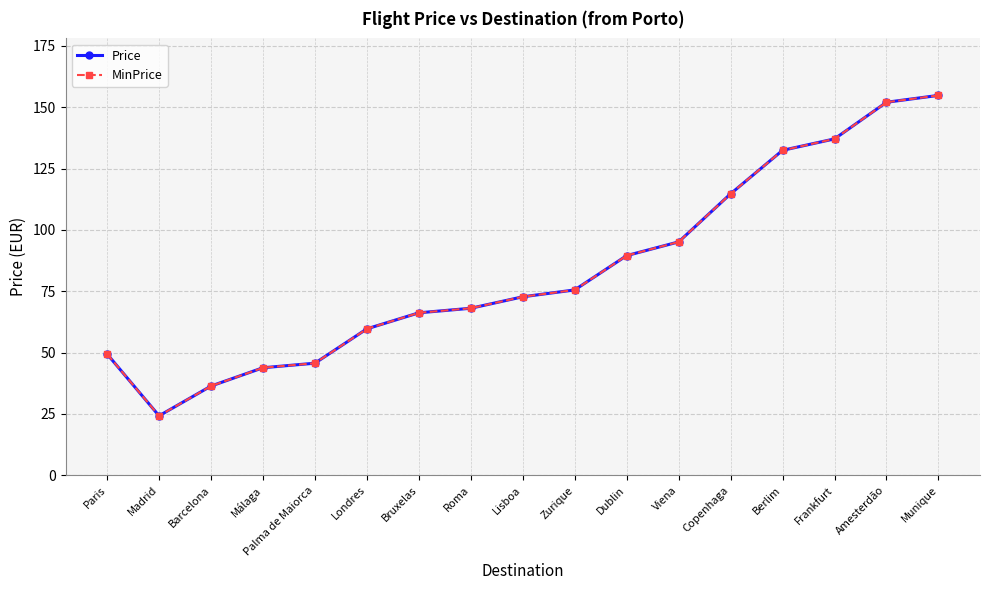

True or false: Price has a value of 132.5 at Berlim.

True